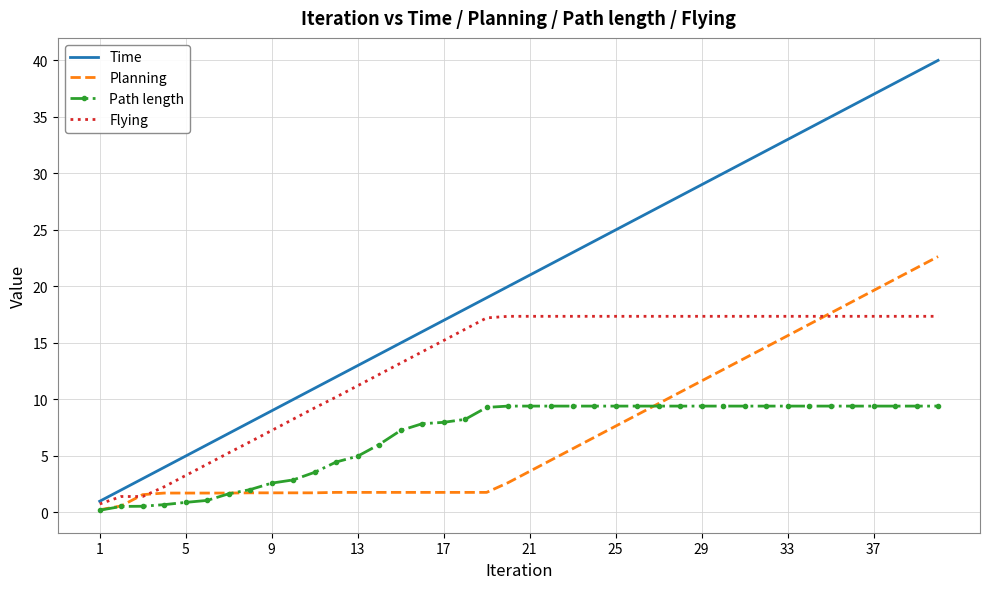

Which series has the widest spread of values?

Time